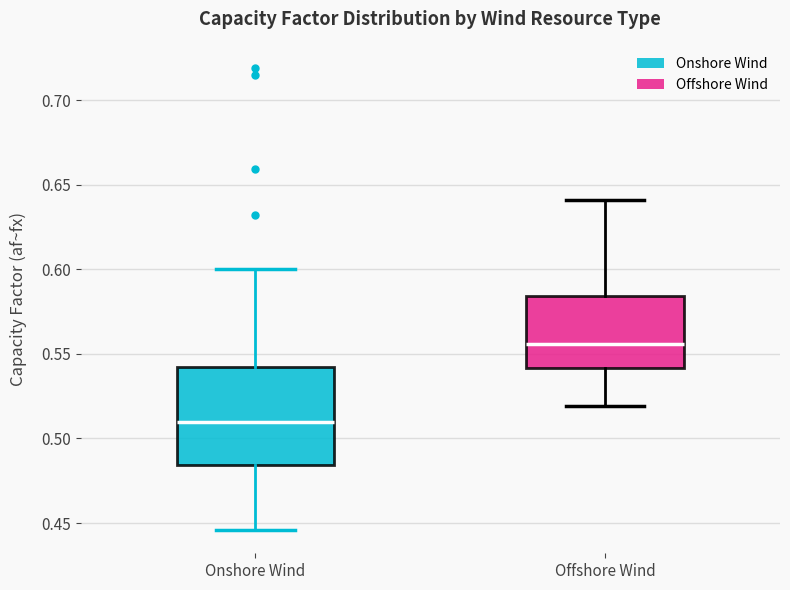

Where does the median line of the box for Onshore Wind sit on the y-axis? The values are not printed on the chart, so give them approximately, as read against the axis.

0.510